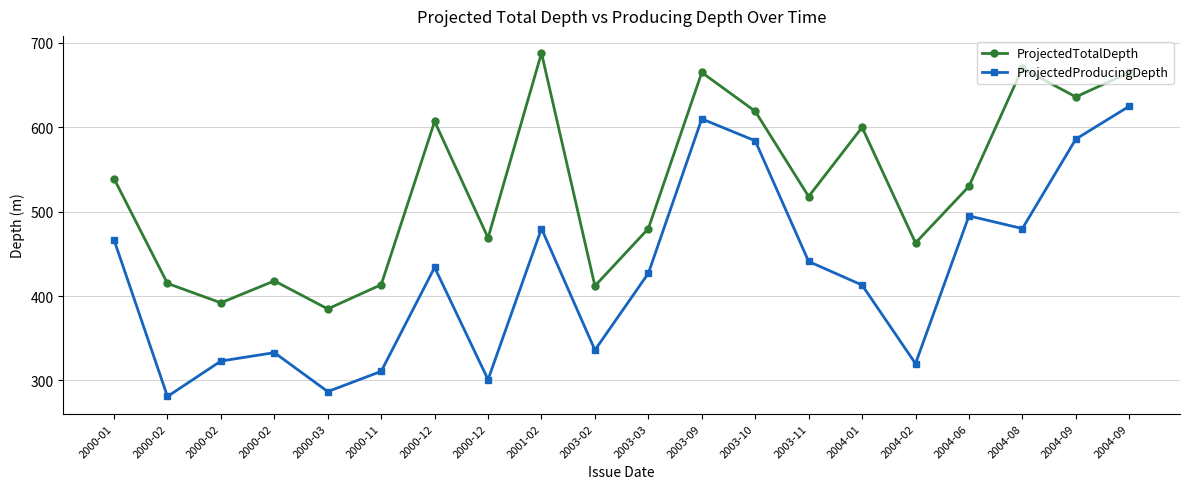

Count the number of data series in this chart.

2